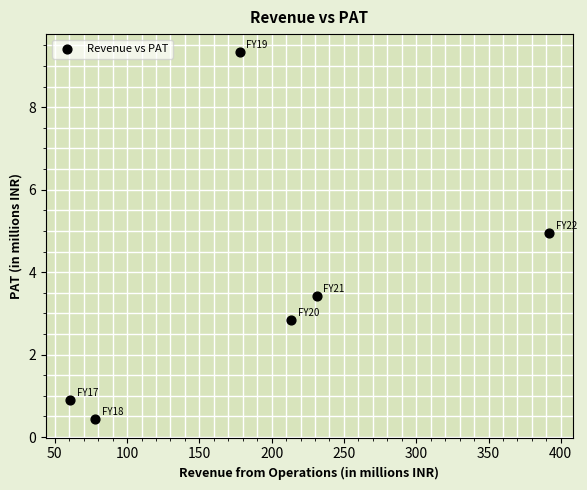

What Y value in the scatter plot is closest to 4?

3.4